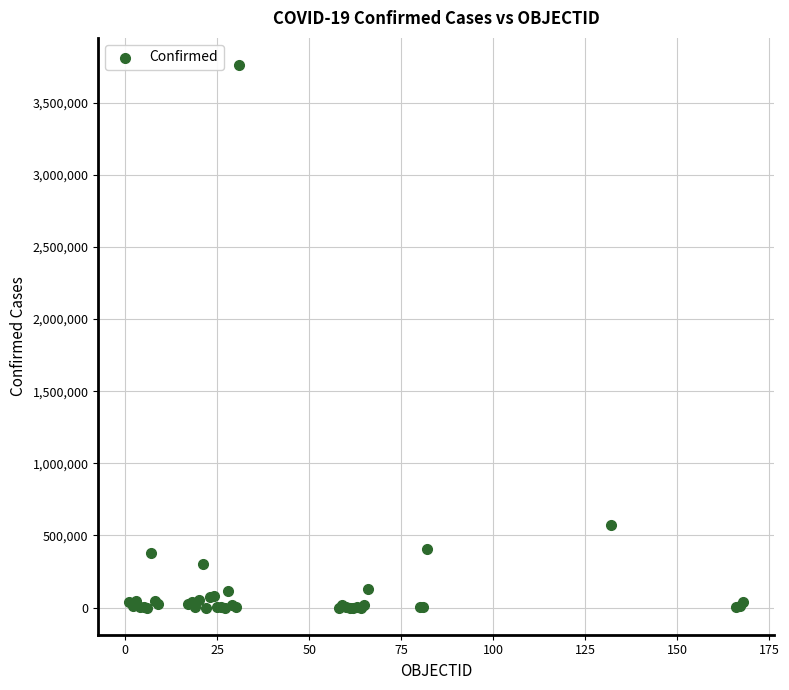

What Y value in the scatter plot is closest to 1880742?

572243